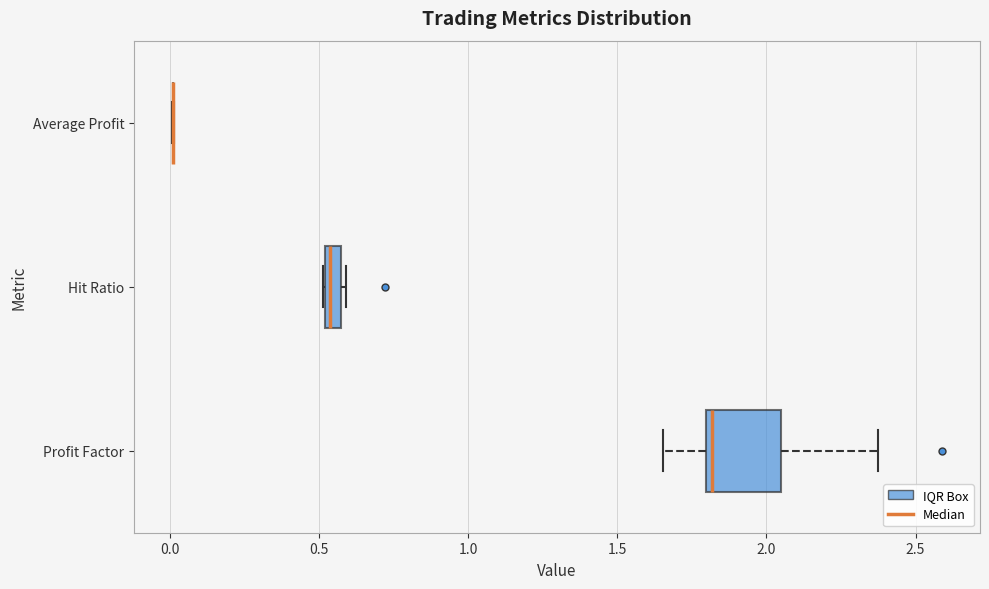

Which box is the widest, from its left edge to its right edge?

Profit Factor